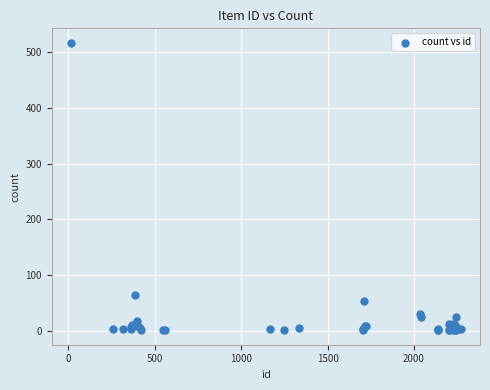

What Y value in the scatter plot is closest to 259?

65